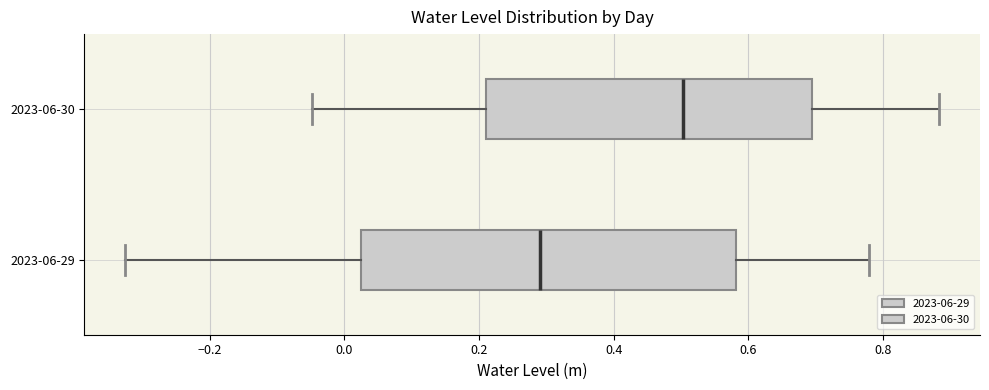

Which box has the furthest to the left median line?

2023-06-29